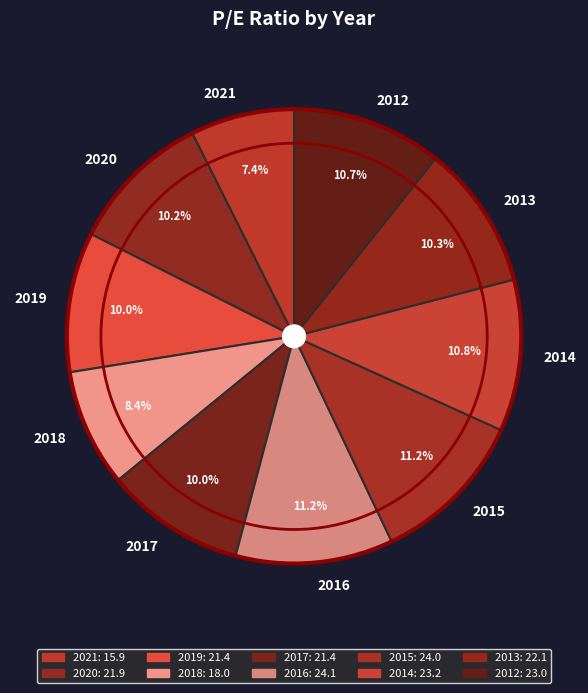

To the nearest percent, what is the difference between the largest and smallest slice percentages?

4%